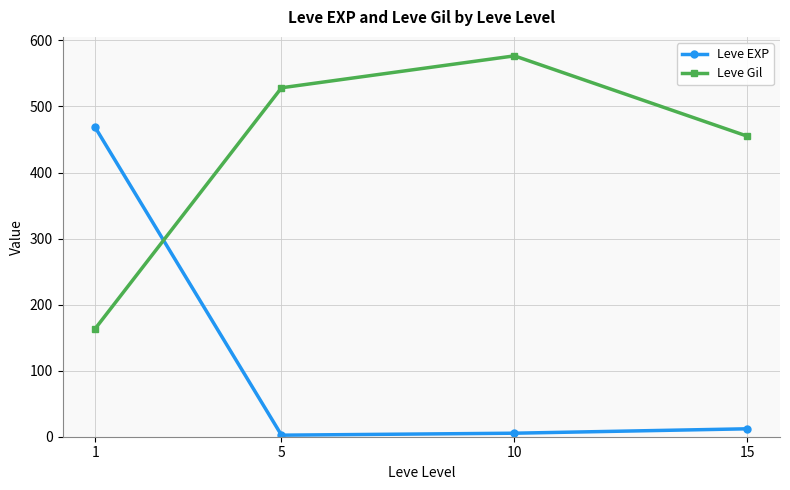

Is the value of Leve Gil at 10 greater than the value of Leve EXP at 5?

Yes